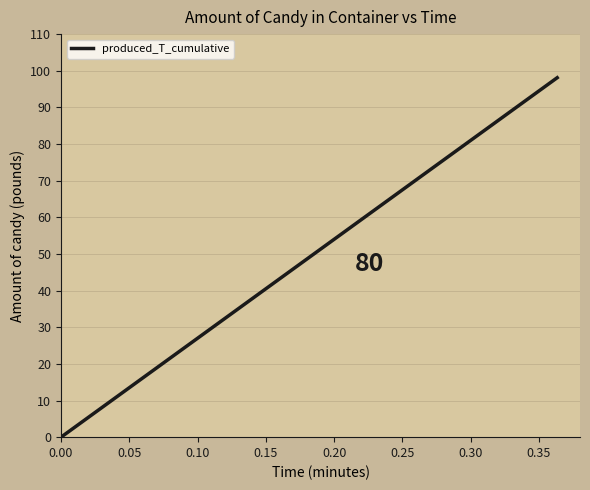

What is the maximum value shown in the chart?

98.1